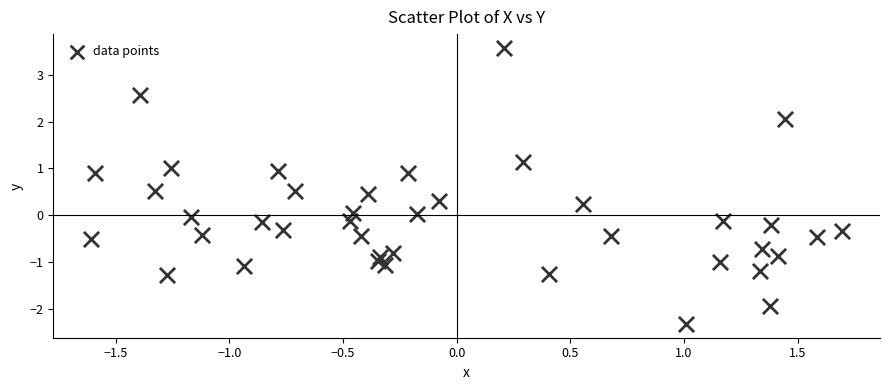

What is the range of X values (max minus min)?

3.3